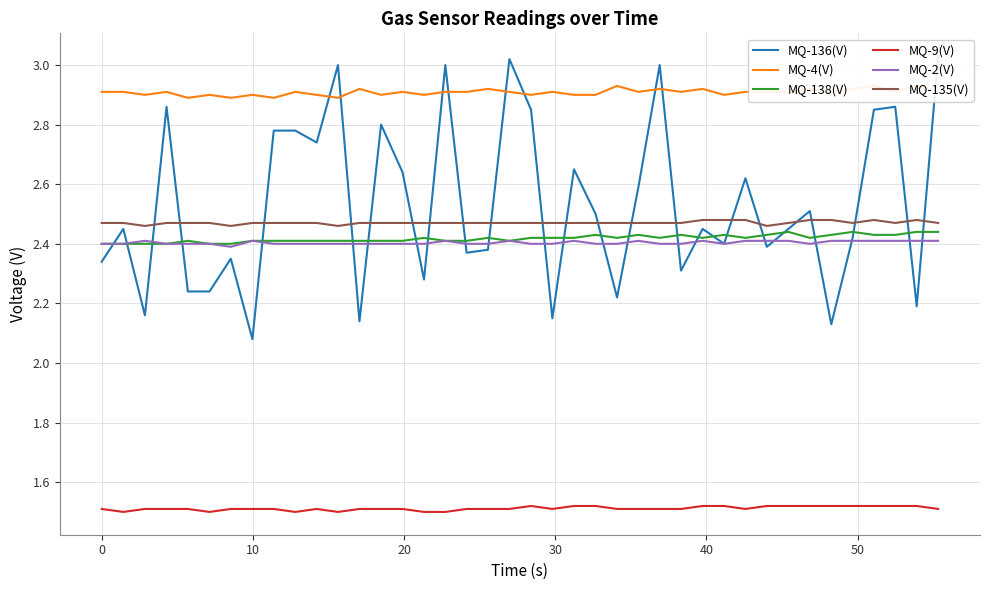

What is the smallest value displayed?

1.5